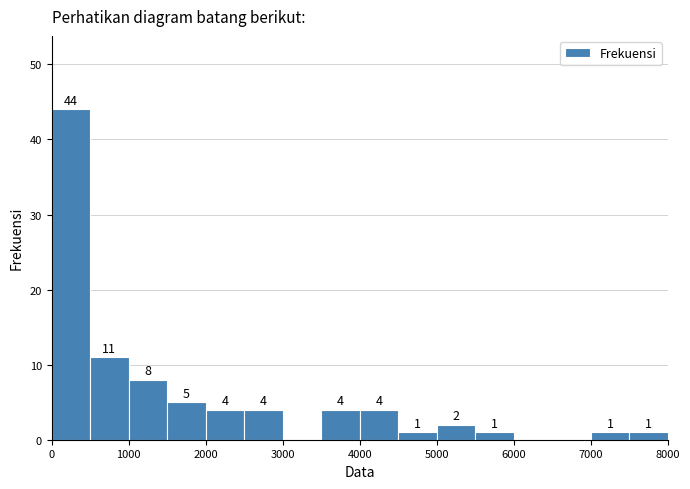

Which range on the x-axis has the tallest bar?

0 to 500